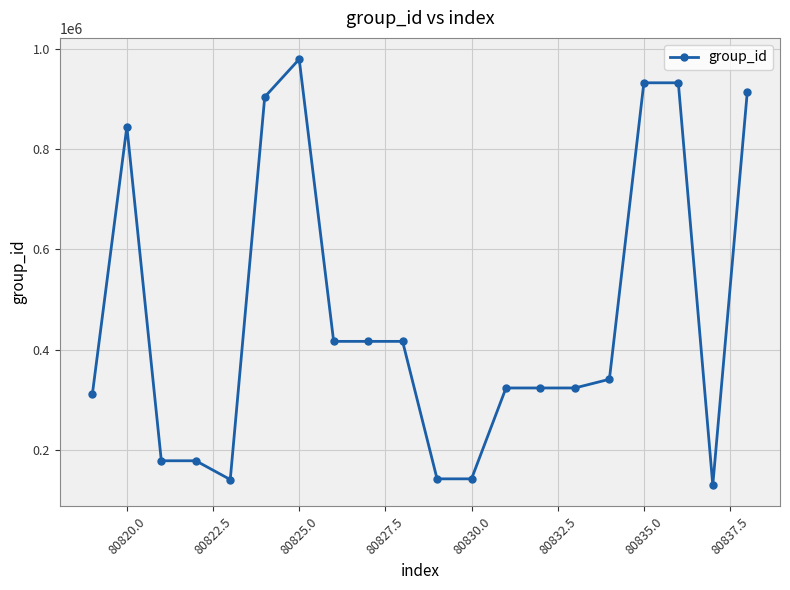

What is the average value?

464649